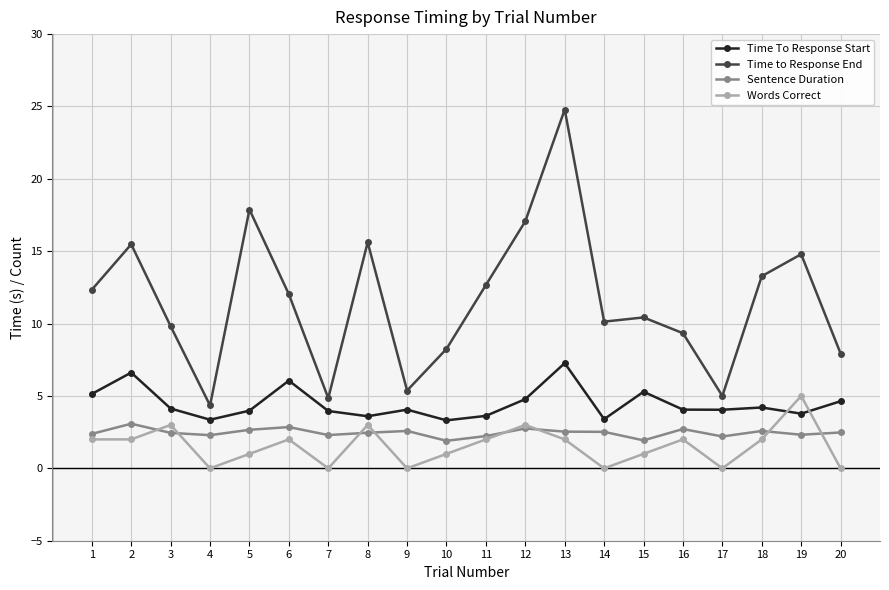

What is the total value across all series at 16?

18.1